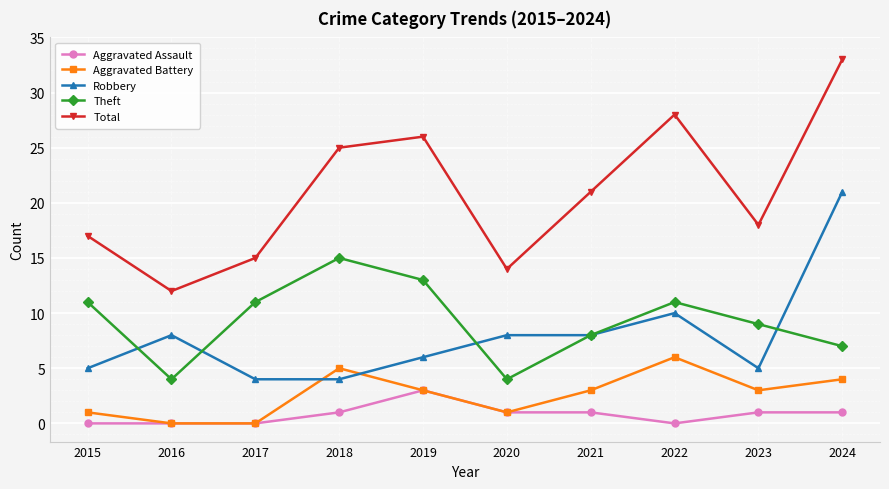

What is the total value across all series at 2019?

51